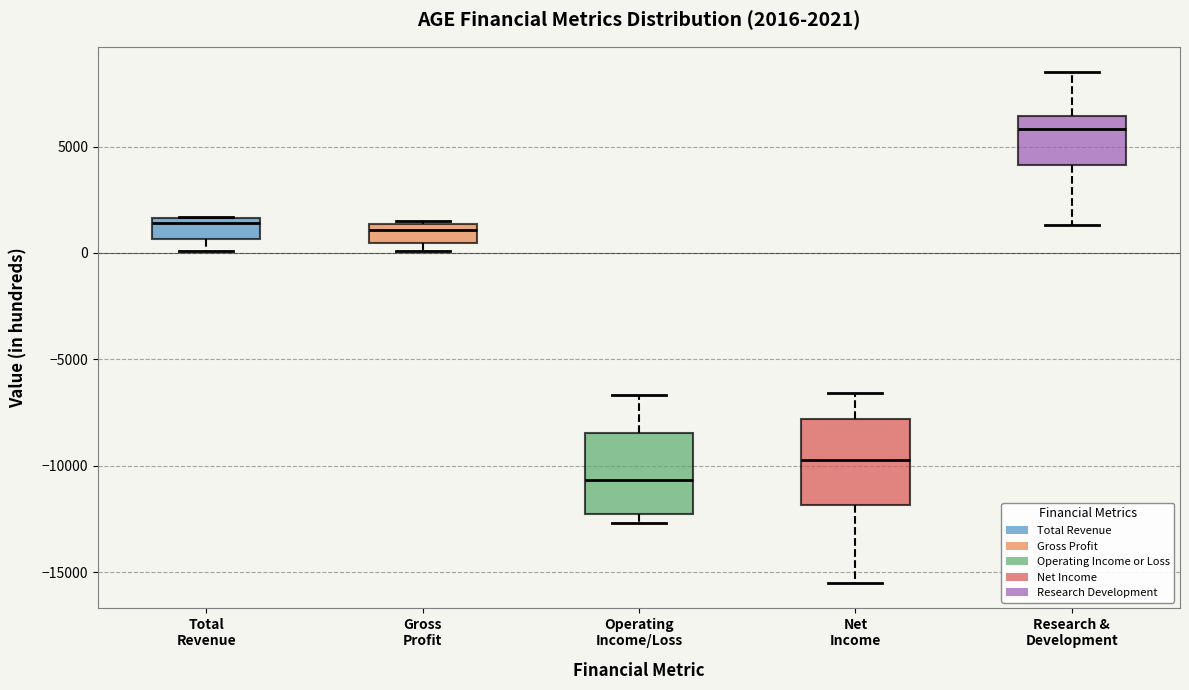

Which box's median line is the highest?

Research & Development